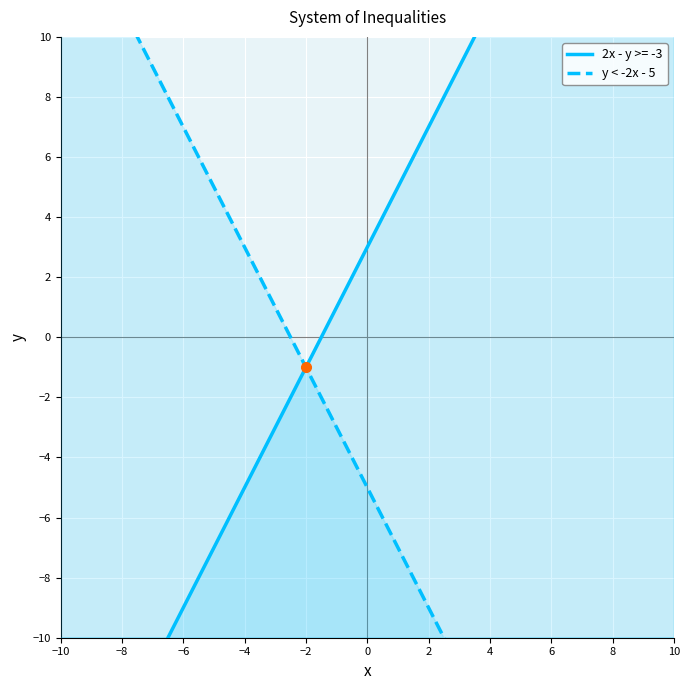

What is the difference between the 2x - y >= -3 values at 1 and 17?

32